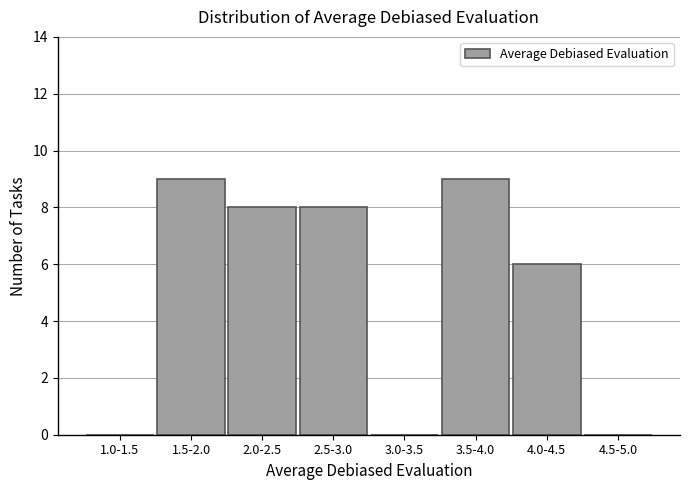

Reading left to right, transcribe all the data shown in this chart.

1.0-1.5=0	1.5-2.0=9	2.0-2.5=8	2.5-3.0=8	3.0-3.5=0	3.5-4.0=9	4.0-4.5=6	4.5-5.0=0